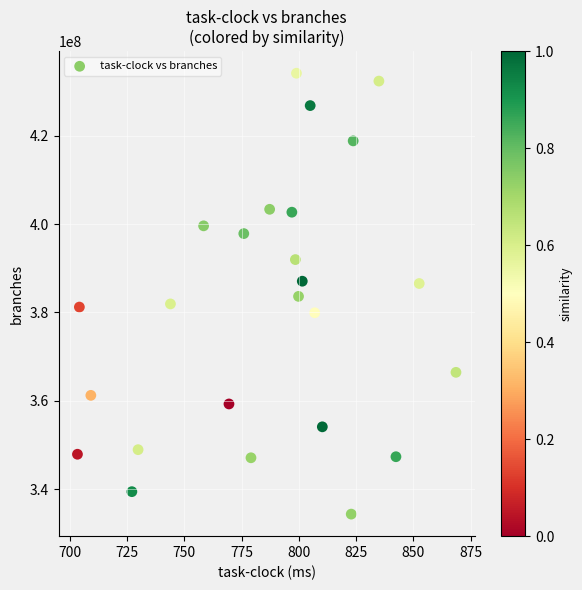

What is the range of Y values (max minus min)?

99695791